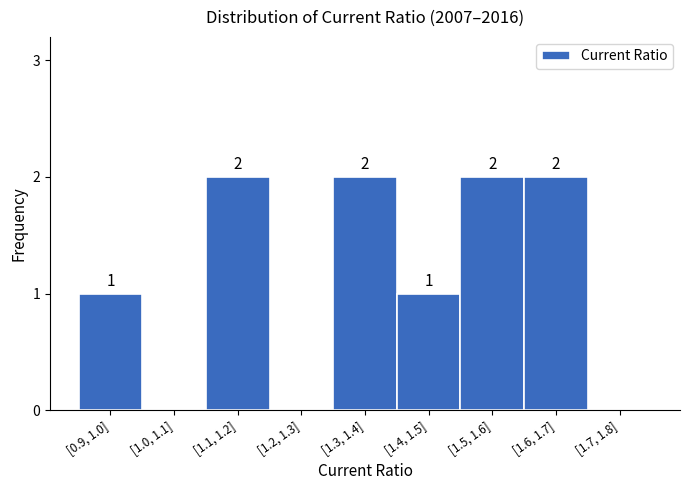

Reading right to left, transcribe all the data shown in this chart.

[1.7, 1.8]=0	[1.6, 1.7]=2	[1.5, 1.6]=2	[1.4, 1.5]=1	[1.3, 1.4]=2	[1.2, 1.3]=0	[1.1, 1.2]=2	[1.0, 1.1]=0	[0.9, 1.0]=1